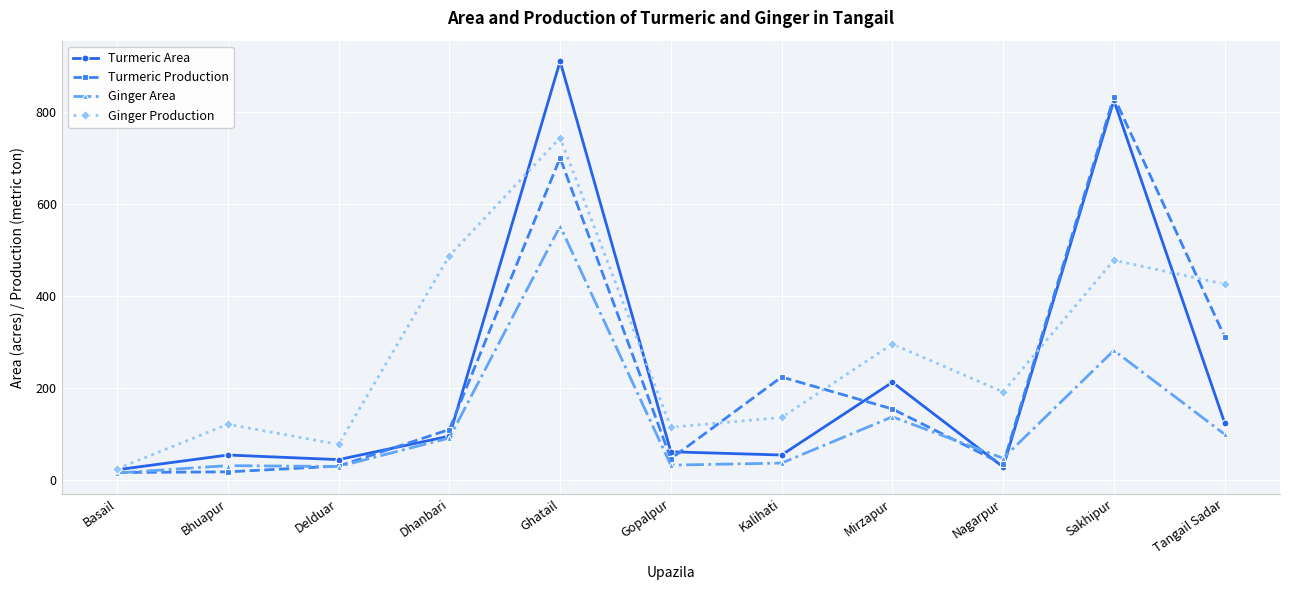

True or false: Ginger Production and Ginger Area intersect in this chart.

False